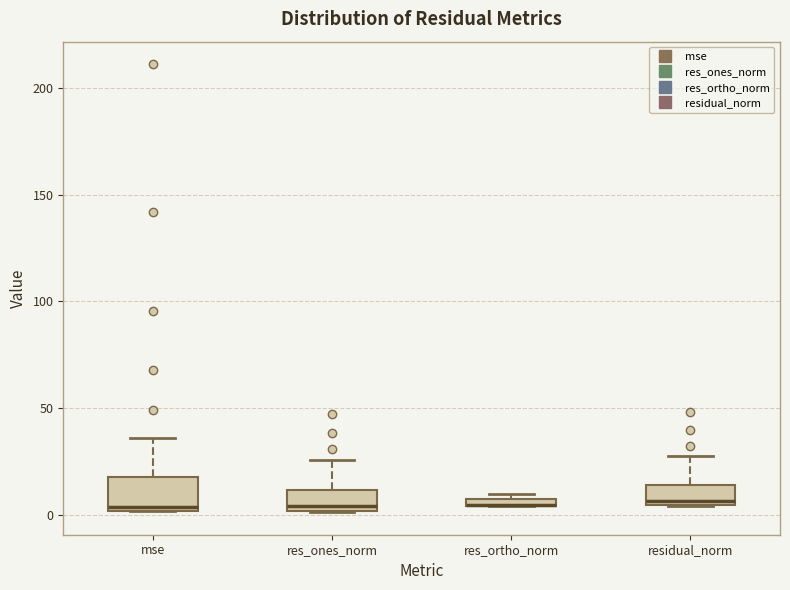

Where is the lower edge of the box for res_ortho_norm on the y-axis? The values are not printed on the chart, so give them approximately, as read against the axis.

5